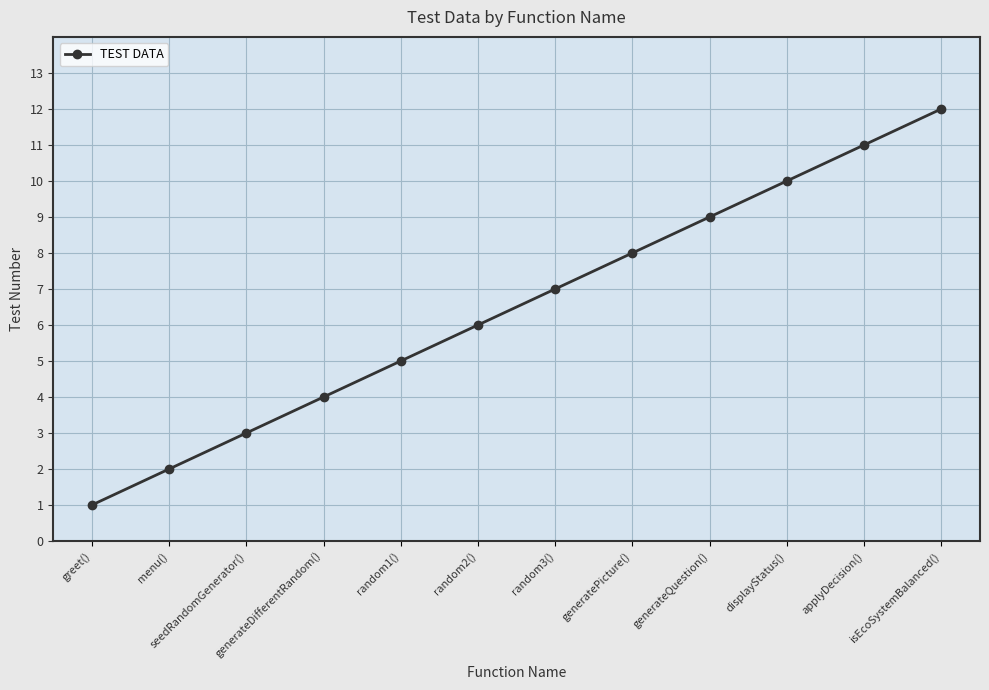

Count the number of categories in the chart.

12